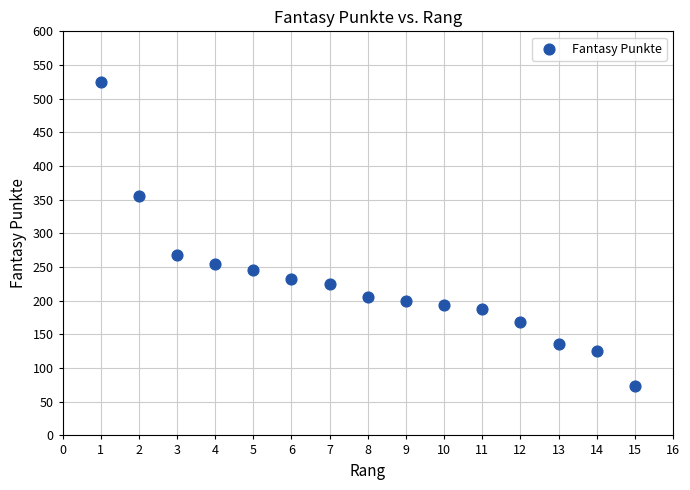

What is the range of Y values (max minus min)?

452